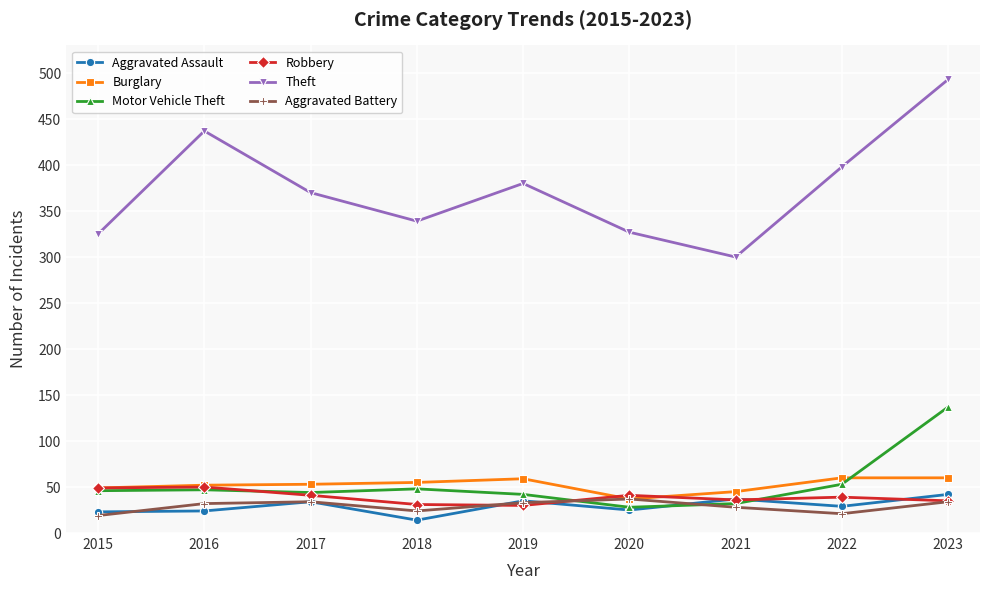

At how many categories does at least one series exceed 102?

9